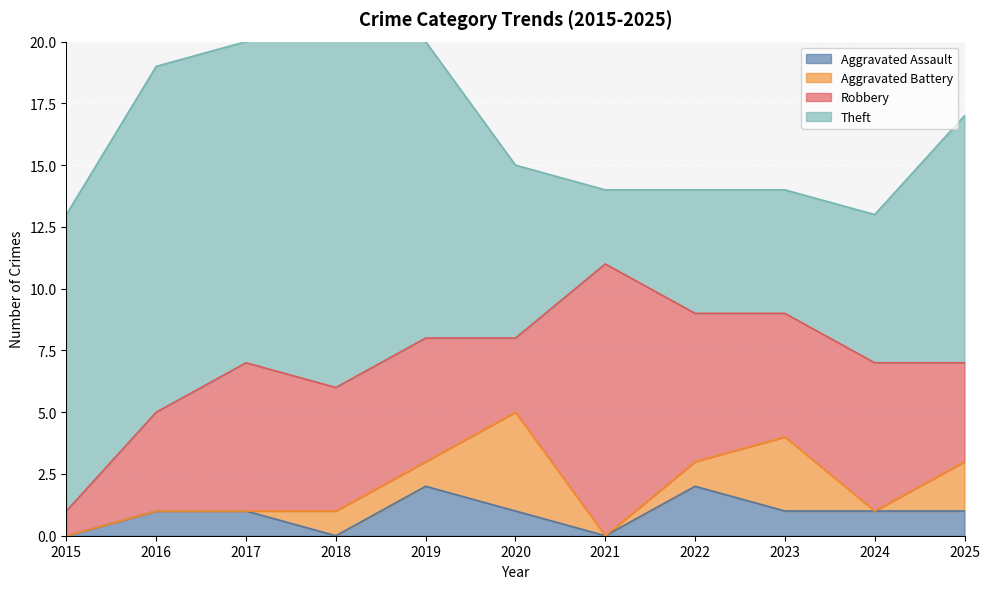

Which series ends up on top after the final intersection of Aggravated Battery and Aggravated Assault?

Aggravated Battery